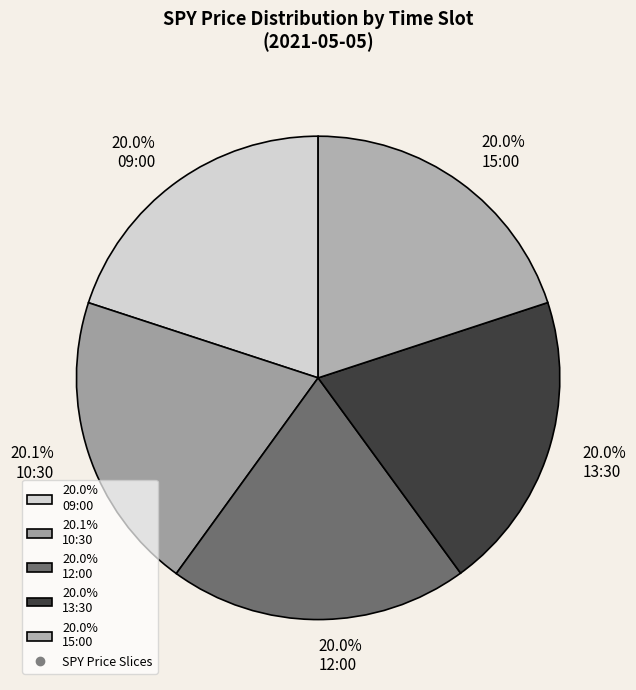

What is the ratio of the value at 20.0% 15:00 to the value at 20.0% 12:00?

1.0